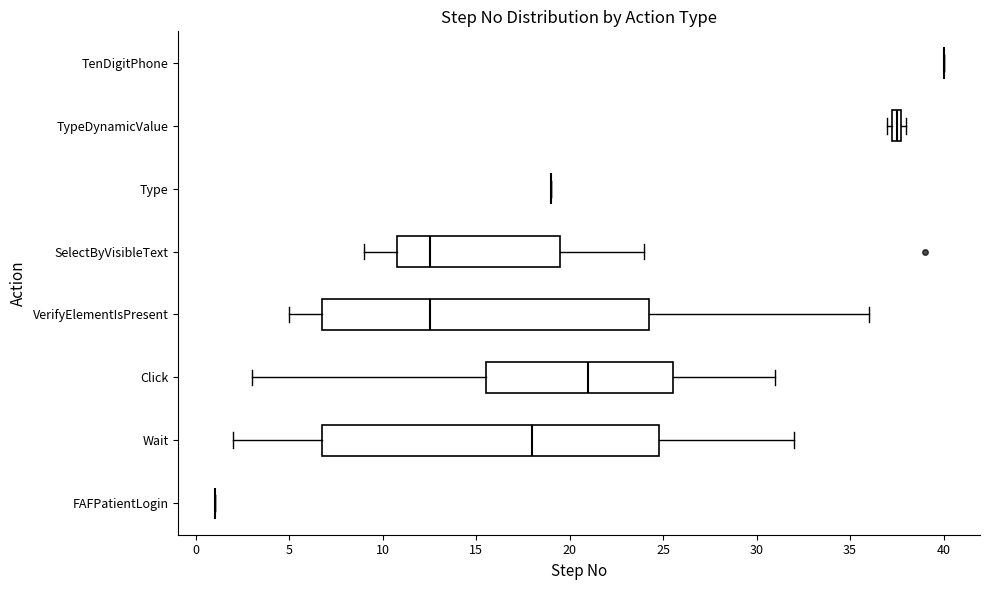

Which box is the widest, from its left edge to its right edge?

Wait